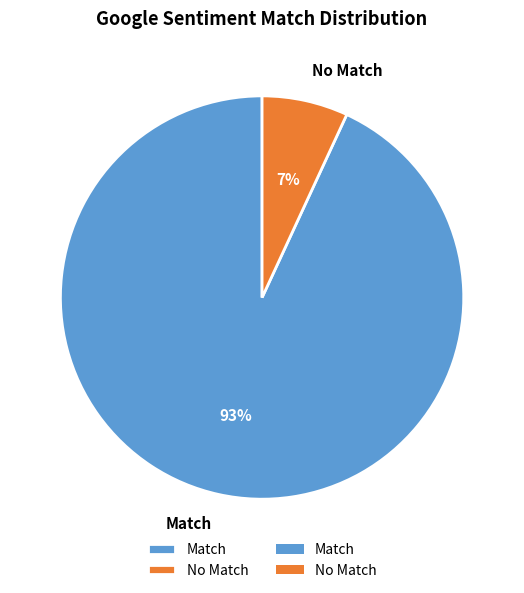

How many slices are in this pie chart?

2